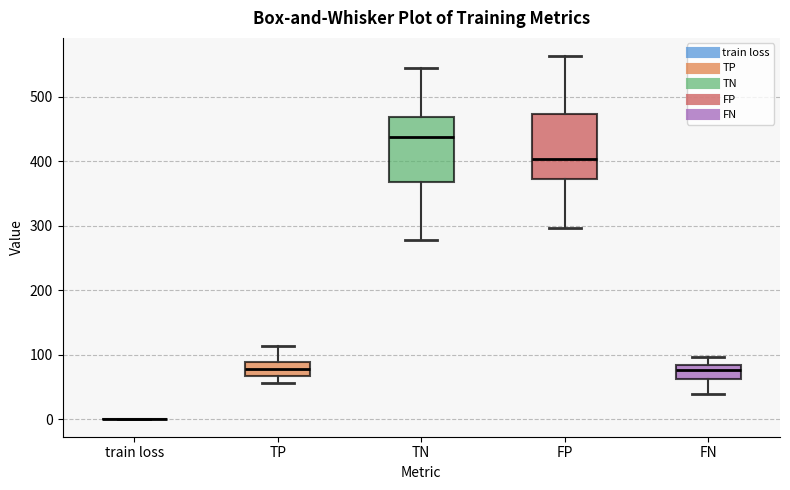

Reading left to right, read every box against the y-axis: the position of its median line, the range the box covers, and the ends of its whiskers. The values are not printed on the chart, so give them approximately, as read against the axis.

train loss: box collapsed to a line at 0, whiskers 0 to 0
TP: median 80, box 70 to 90, whiskers 60 to 110
TN: median 440, box 370 to 470, whiskers 280 to 550
FP: median 400, box 370 to 470, whiskers 300 to 560
FN: median 80 (inside the box), box 60 to 80, whiskers 40 to 100